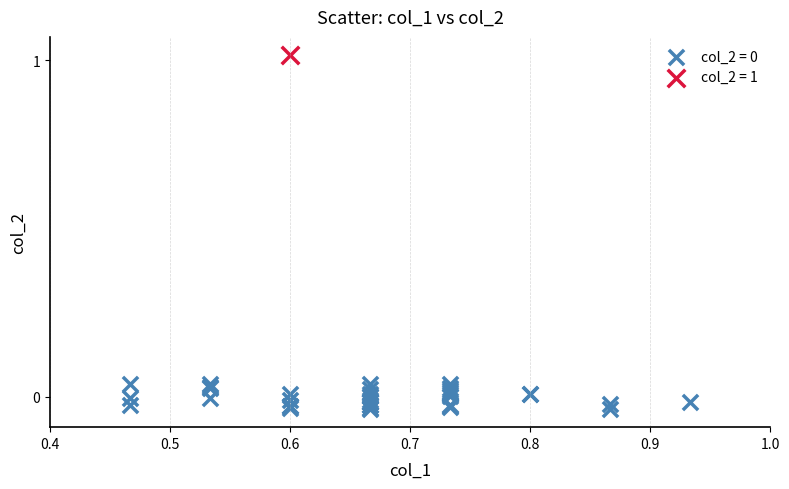

Which series contains the highest Y value?

col_2 = 1